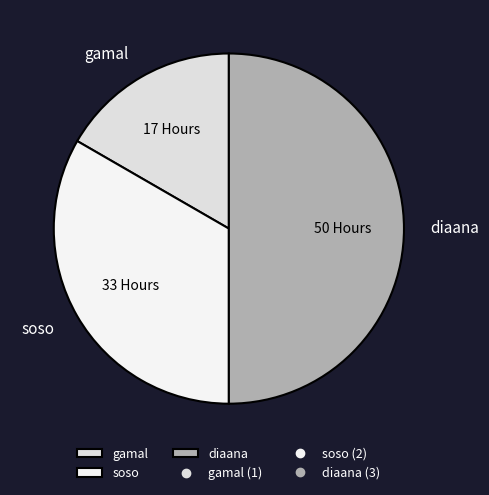

Do soso and diaana together represent more than half of the pie?

Yes